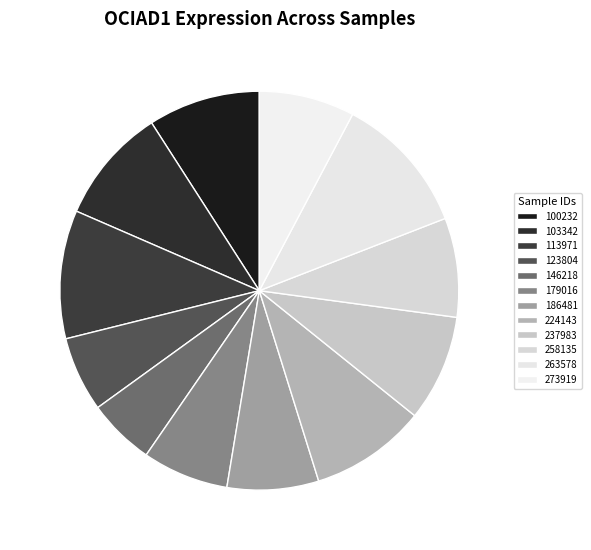

How many segments does this pie chart have?

12